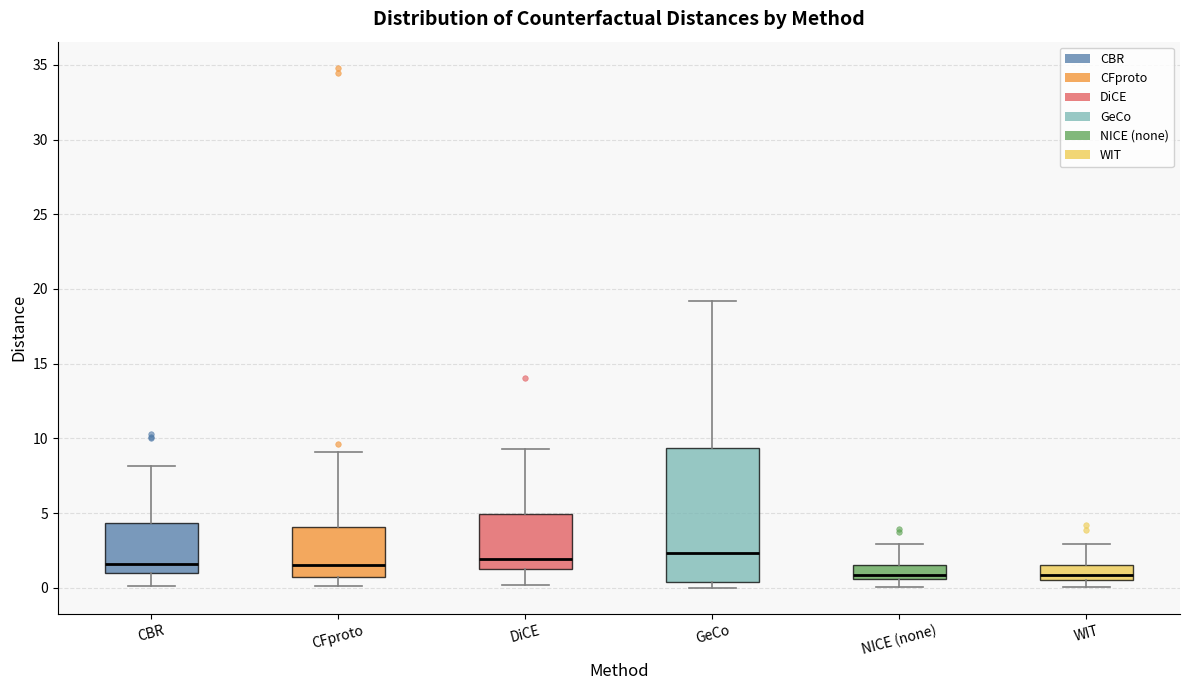

Where does the median line of the box for CFproto sit on the y-axis? The values are not printed on the chart, so give them approximately, as read against the axis.

1.5